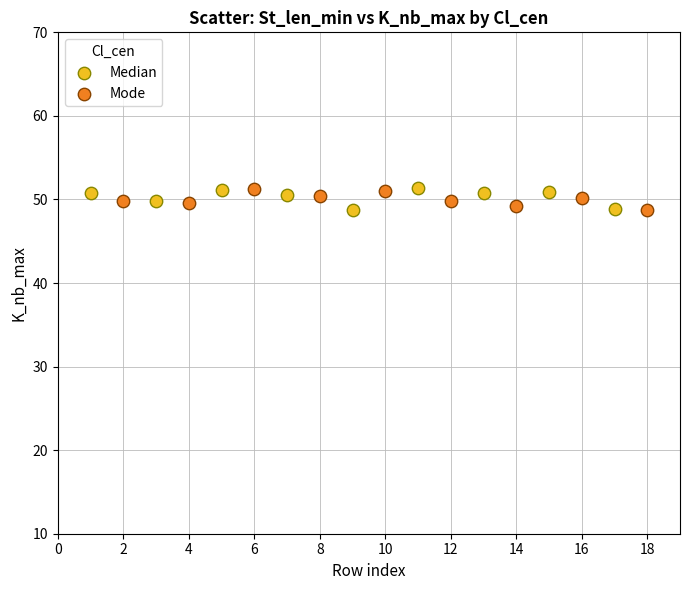

What are all the series names shown in the legend?

Median, Mode